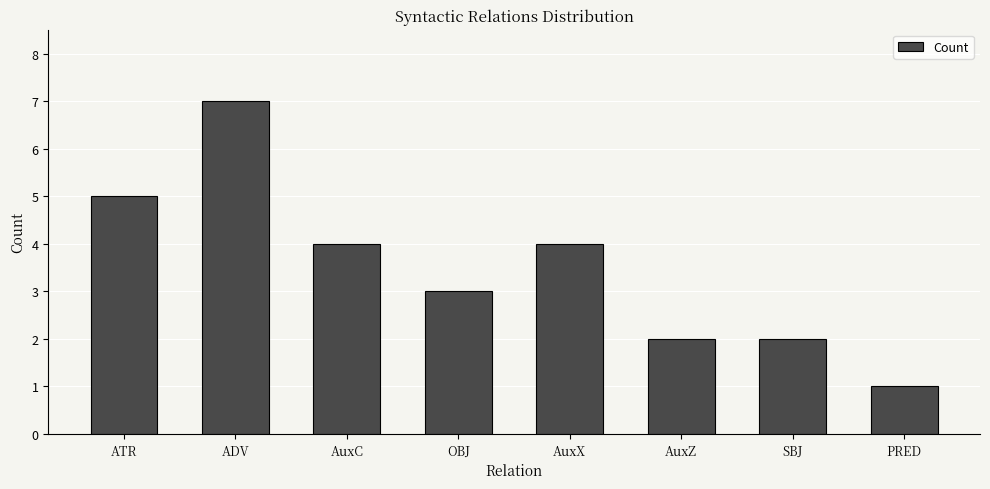

What is the label of the 2nd bar from the left?

ADV